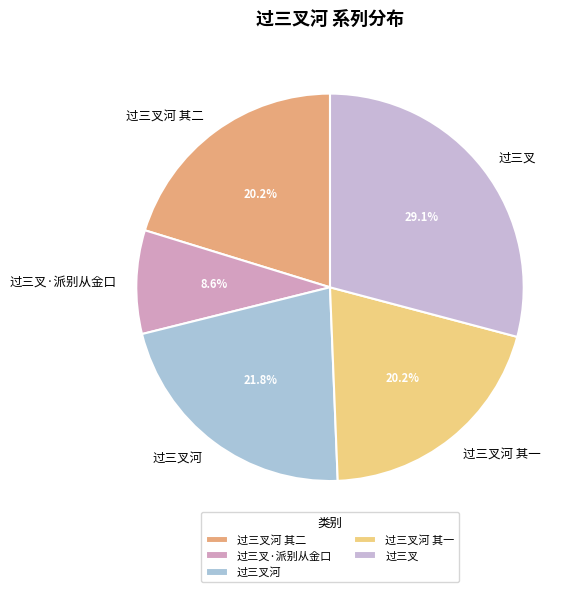

Which category has the biggest portion of the pie?

过三叉